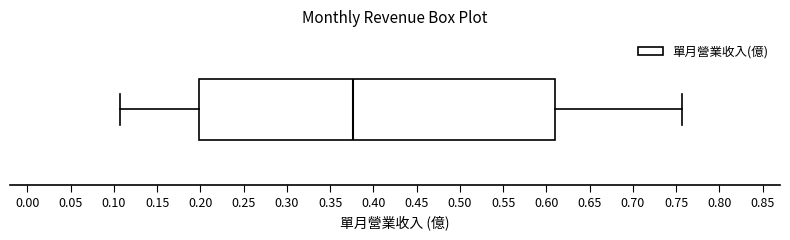

Where does the right whisker of the box end on the x-axis? The values are not printed on the chart, so give them approximately, as read against the axis.

0.755